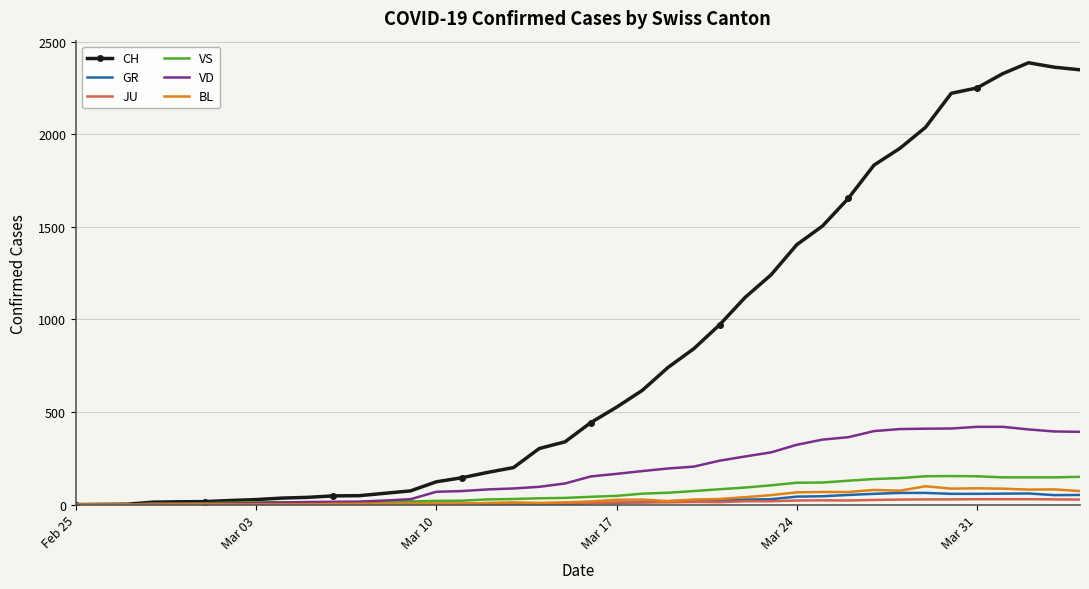

What is the highest value of the BL series?

99